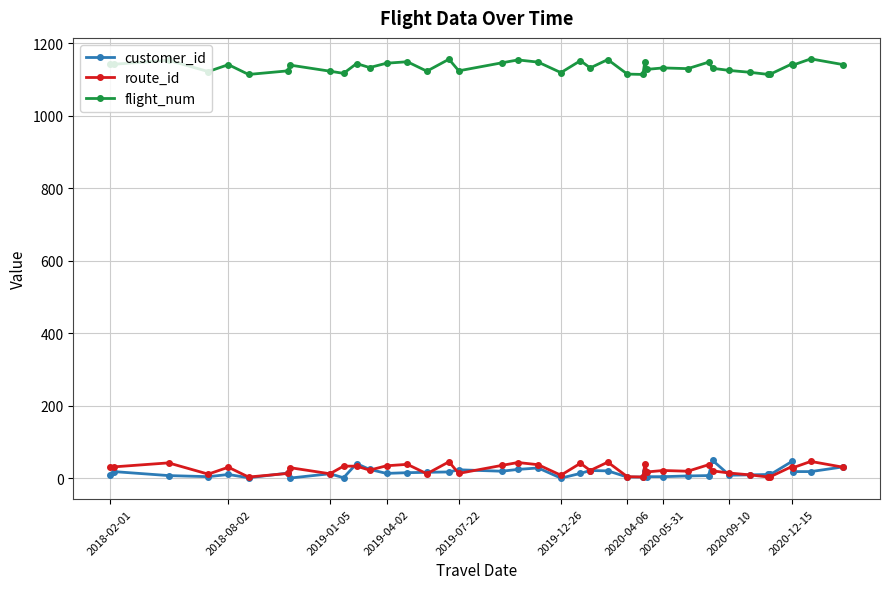

Which series has the largest total across all categories?

flight_num